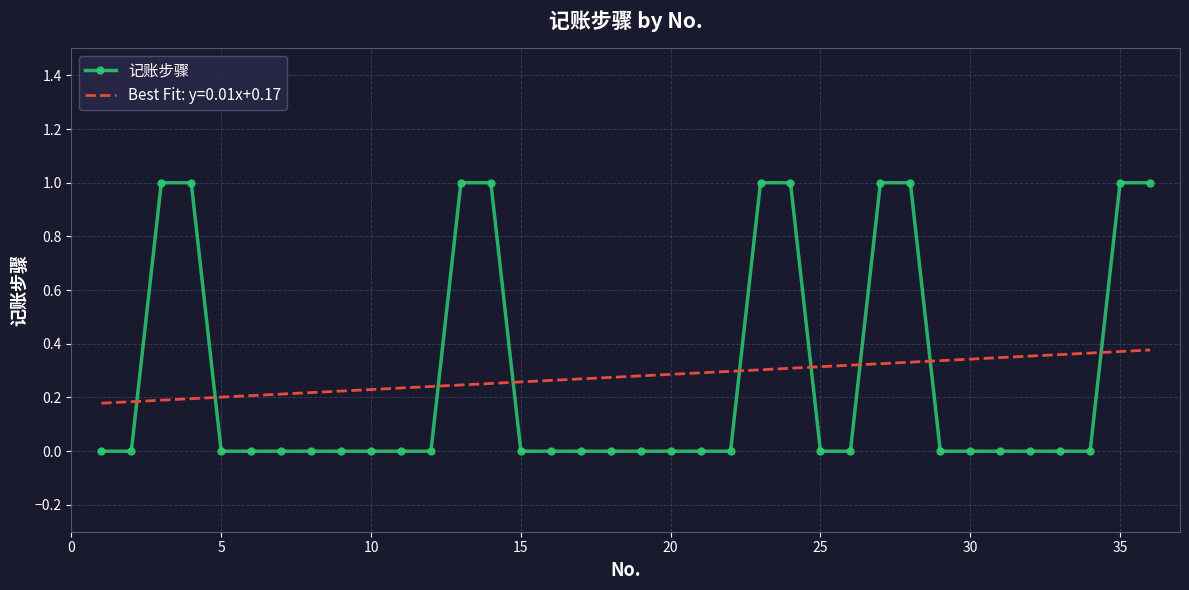

True or false: 记账步骤 and Best Fit: y=0.01x+0.17 intersect in this chart.

True